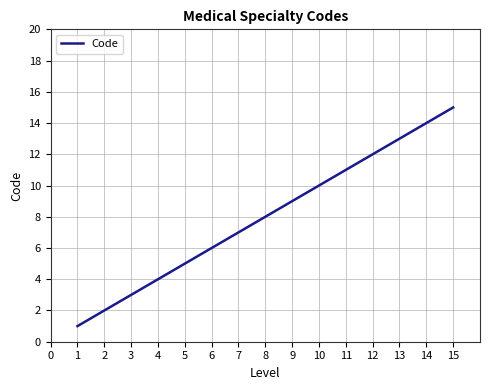

Which label corresponds to the largest value in the chart?

15